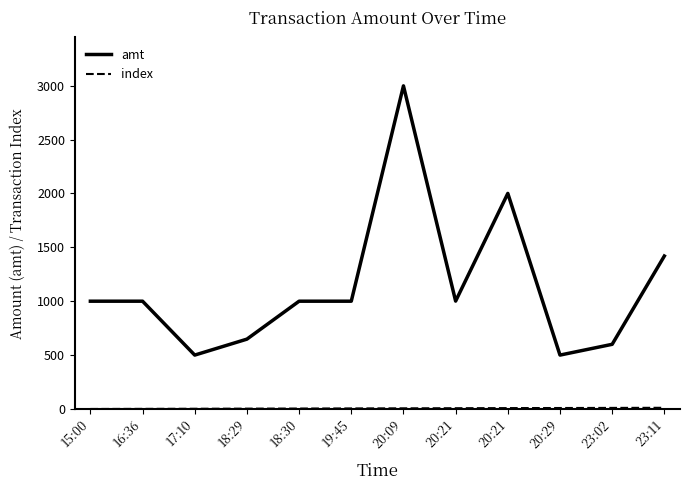

What value does the index series have at 23:11, to the nearest 5?

10